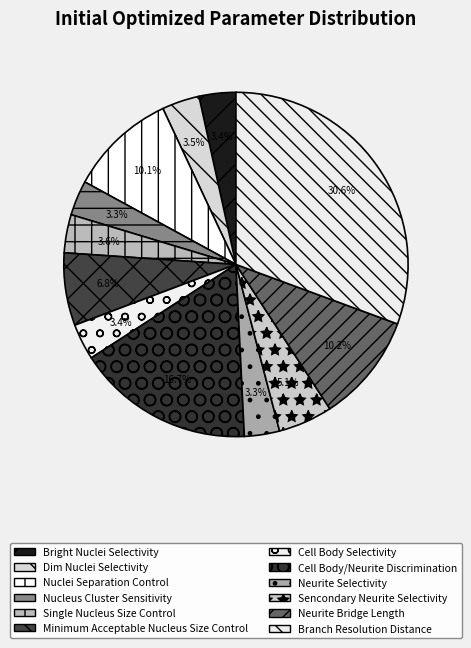

Between Cell Body Selectivity and Single Nucleus Size Control, which is larger?

Single Nucleus Size Control